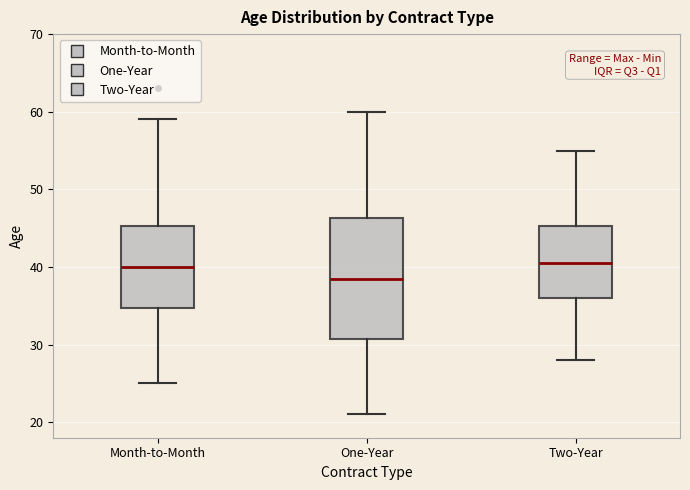

Reading left to right, read every box against the y-axis: the position of its median line, the range the box covers, and the ends of its whiskers. The values are not printed on the chart, so give them approximately, as read against the axis.

Month-to-Month: median 40, box 35 to 45, whiskers 25 to 59
One-Year: median 39, box 31 to 46, whiskers 21 to 60
Two-Year: median 41, box 36 to 45, whiskers 28 to 55